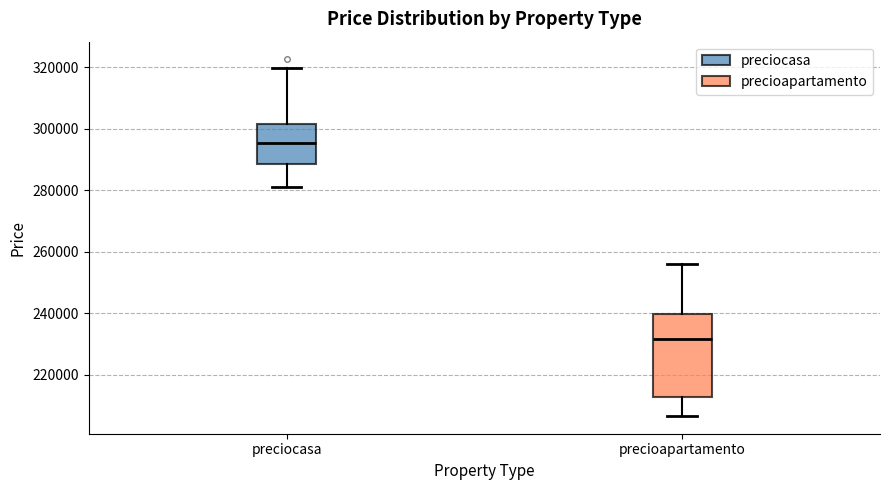

Reading left to right, transcribe this box plot: for each box, give where its median line is, the range the box spans, and where its two whiskers end, as read against the y-axis. The values are not printed on the chart, so give them approximately, as read against the axis.

preciocasa: median 296000, box 288000 to 302000, whiskers 282000 to 320000
precioapartamento: median 232000, box 212000 to 240000, whiskers 206000 to 256000